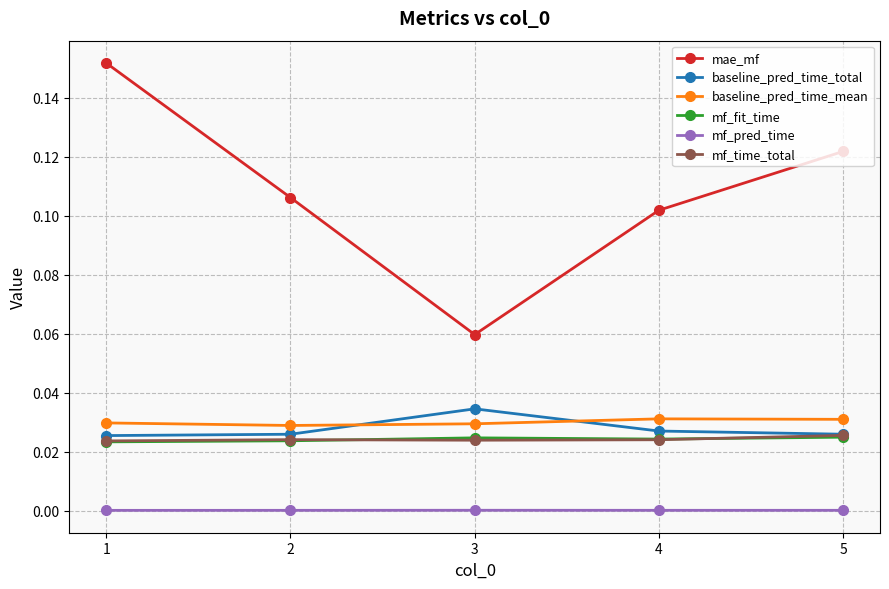

What are all the series names shown in the legend?

mae_mf, baseline_pred_time_total, baseline_pred_time_mean, mf_fit_time, mf_pred_time, mf_time_total